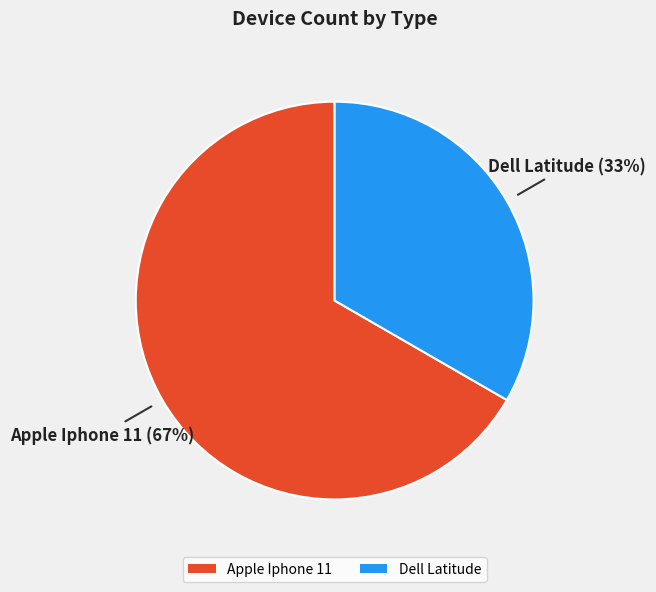

To the nearest percent, what percentage of the pie is Dell Latitude?

33%